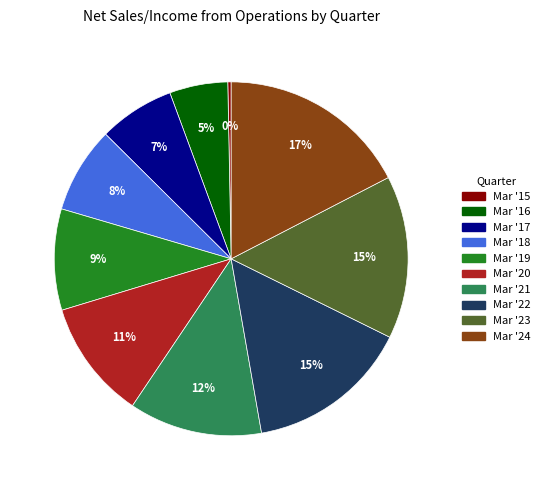

Combined, do Mar '18 and Mar '15 account for over 50%?

No